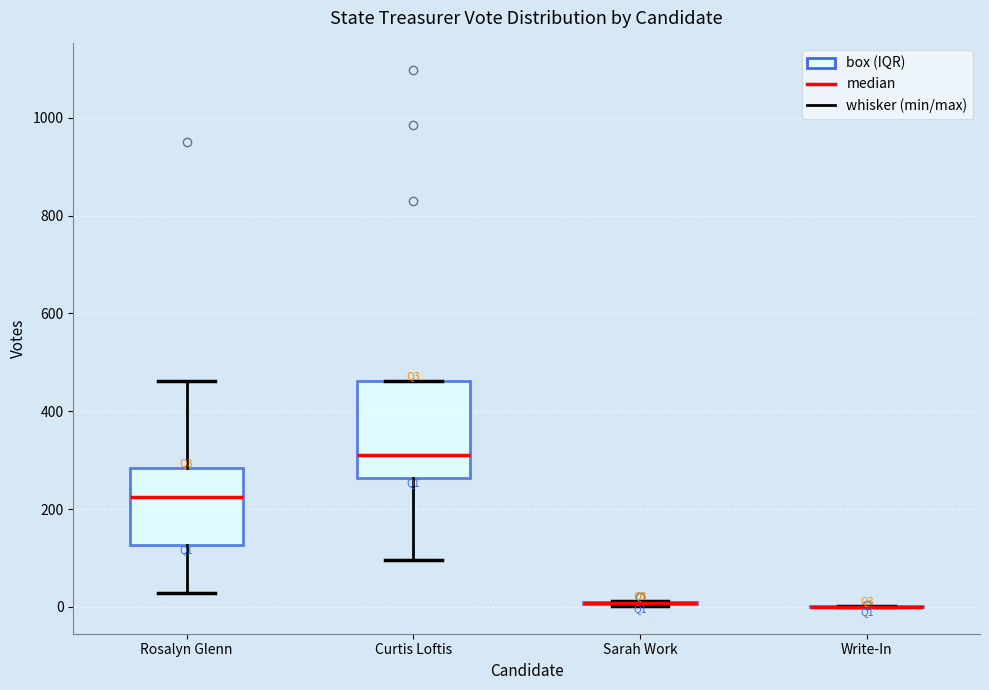

Reading left to right, transcribe this box plot: for each box, give where its median line is, the range the box spans, and where its two whiskers end, as read against the y-axis. The values are not printed on the chart, so give them approximately, as read against the axis.

Rosalyn Glenn: median 220, box 120 to 280, whiskers 20 to 460
Curtis Loftis: median 320, box 260 to 460, whiskers 100 to 460
Sarah Work: box collapsed to a line at 0, whiskers 0 to 20
Write-In: box collapsed to a line at 0, whiskers 0 to 0